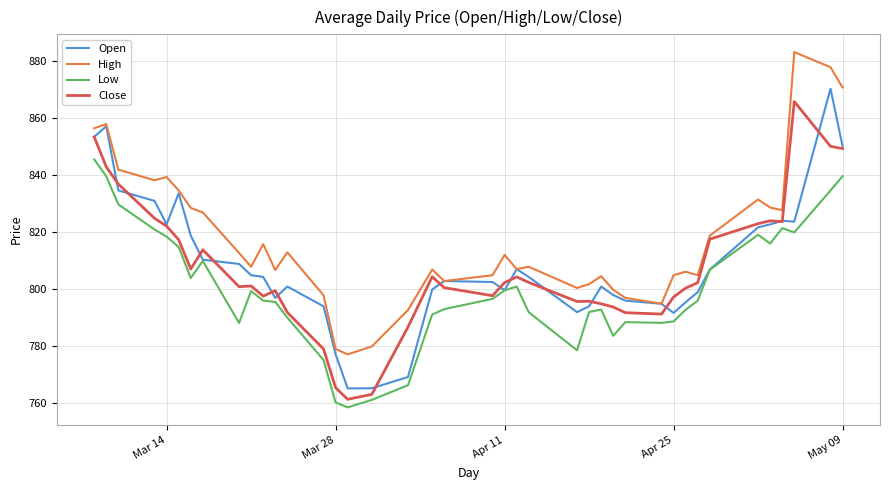

How many categories are shown in the chart?

40